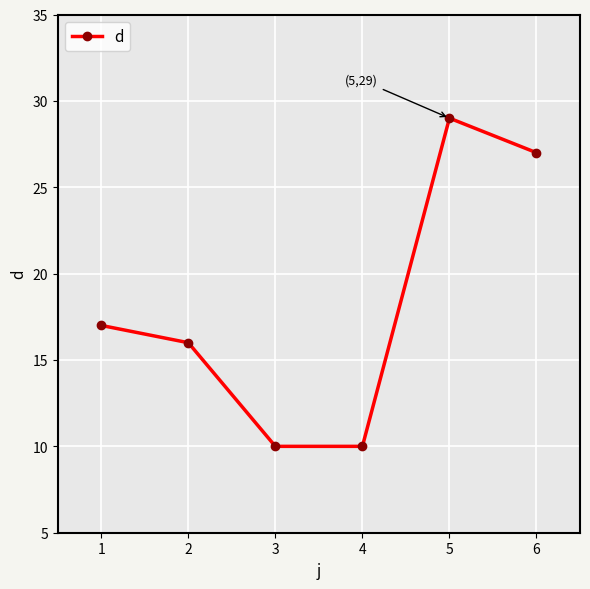

True or false: the data shows 10 at 3.

True